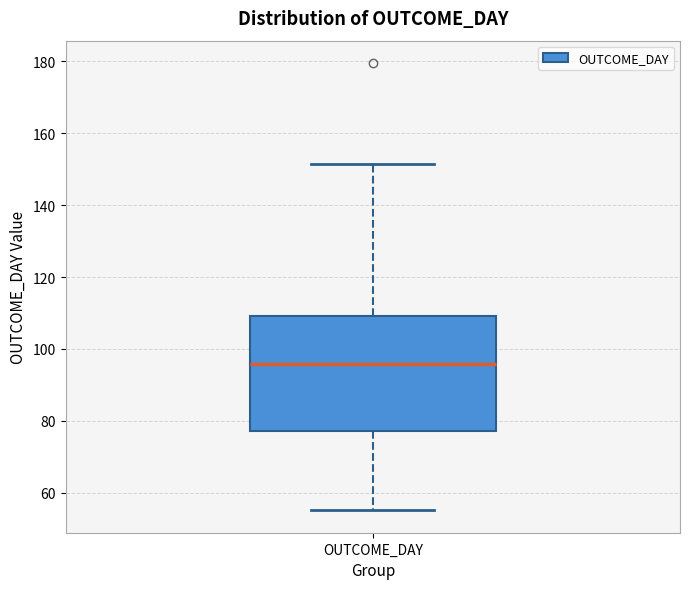

Read this box plot against the y-axis: the position of the median line, the range covered by the box, and the ends of both whiskers. The values are not printed on the chart, so give them approximately, as read against the axis.

median 96, box 78 to 110, whiskers 56 to 152